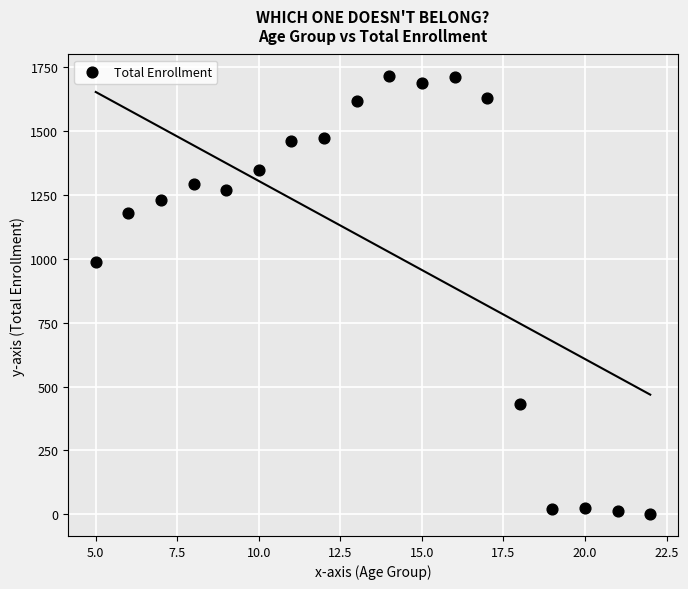

What is the range of Y values (max minus min)?

1713